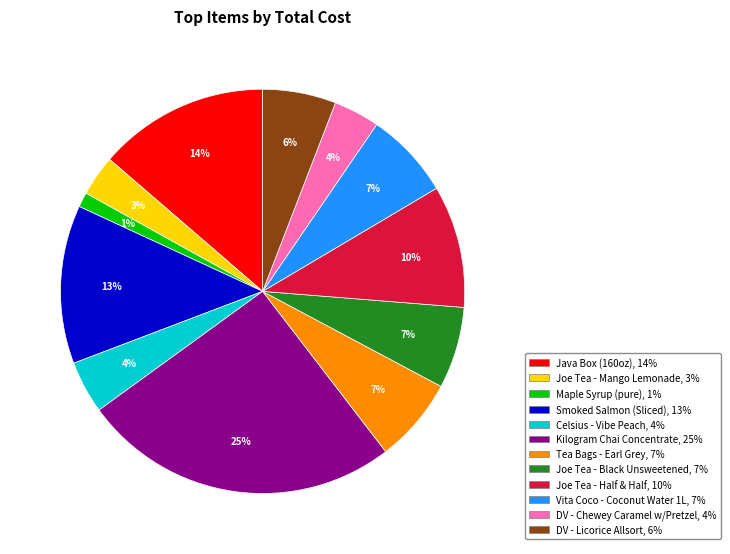

Is the sum of DV - Chewey Caramel w/Pretzel and Tea Bags - Earl Grey greater than half?

No